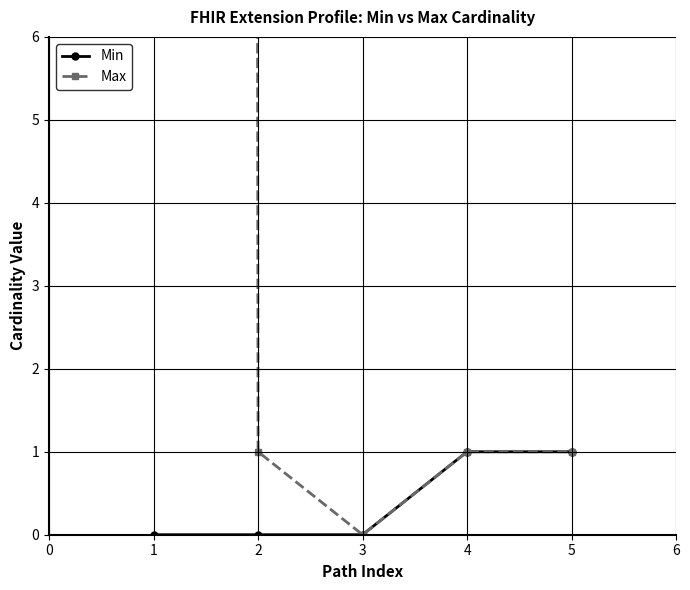

What are all the series names shown in the legend?

Min, Max